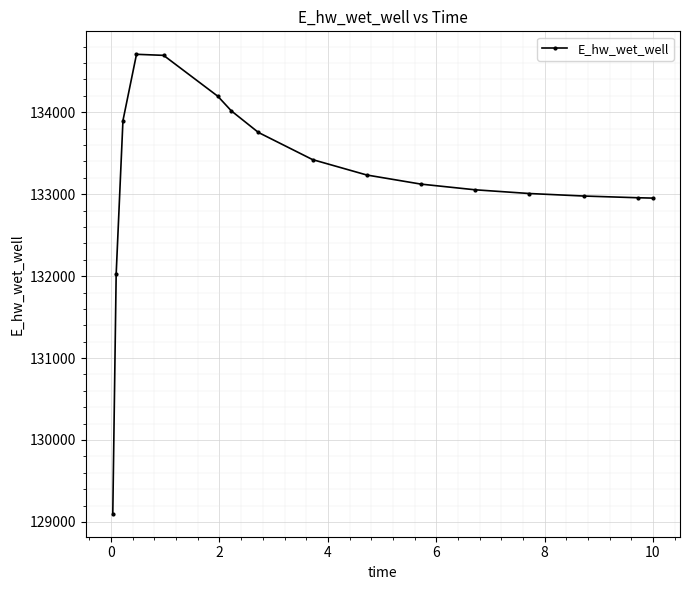

Does the chart display data point markers on the line(s)?

Yes